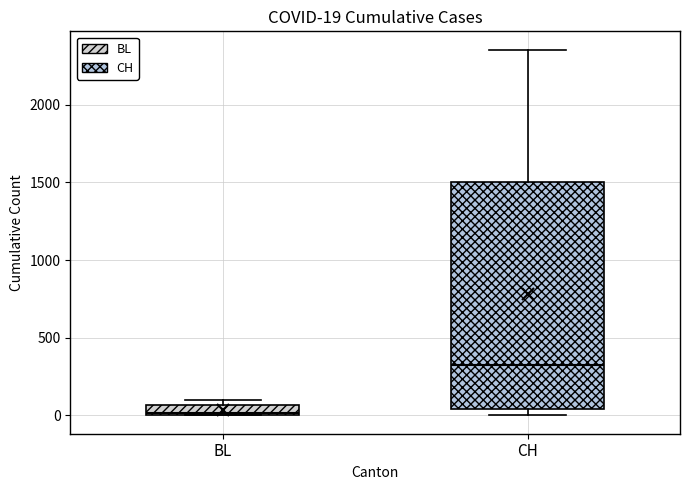

Which box's median line is the highest?

CH